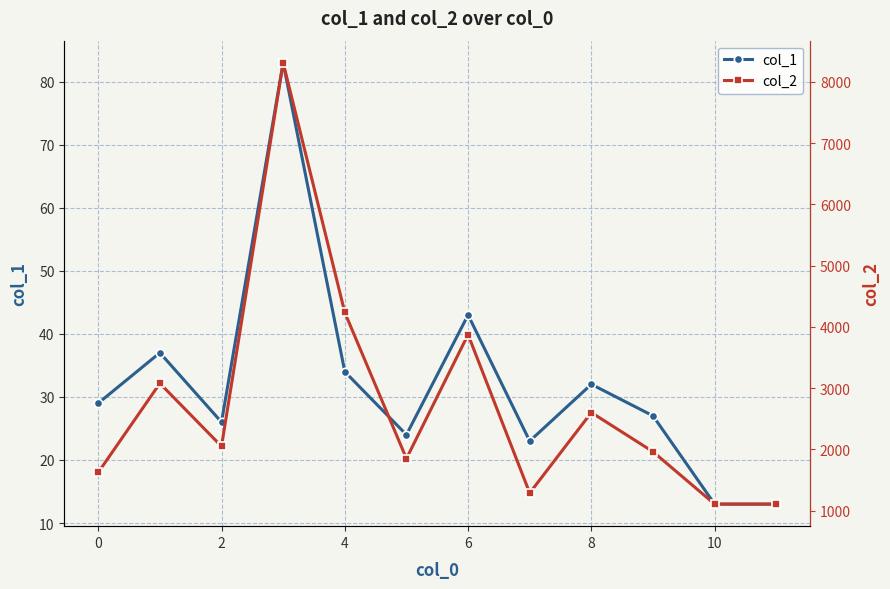

The value of col_1 at 2 is 26. True or false?

True